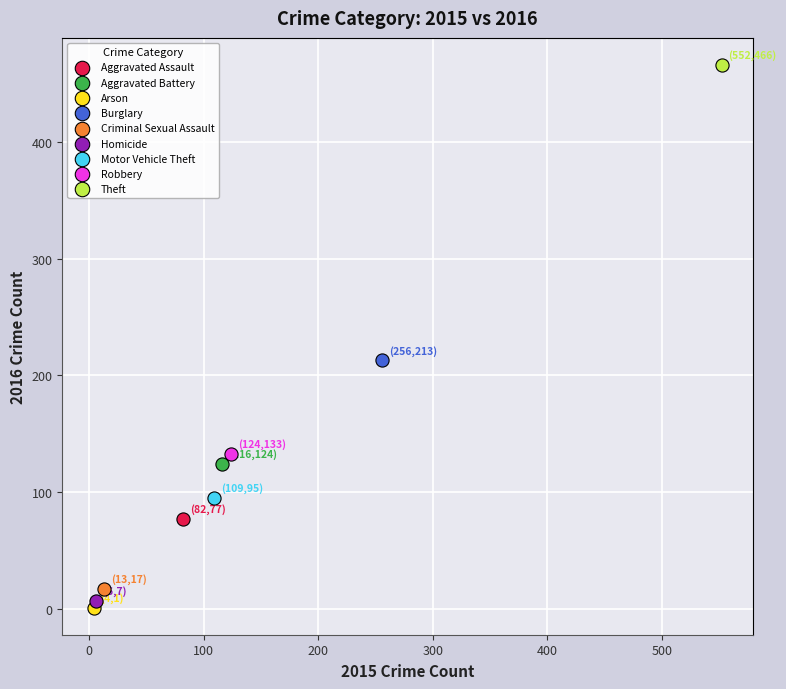

What are all the series names shown in the legend?

Aggravated Assault, Aggravated Battery, Arson, Burglary, Criminal Sexual Assault, Homicide, Motor Vehicle Theft, Robbery, Theft